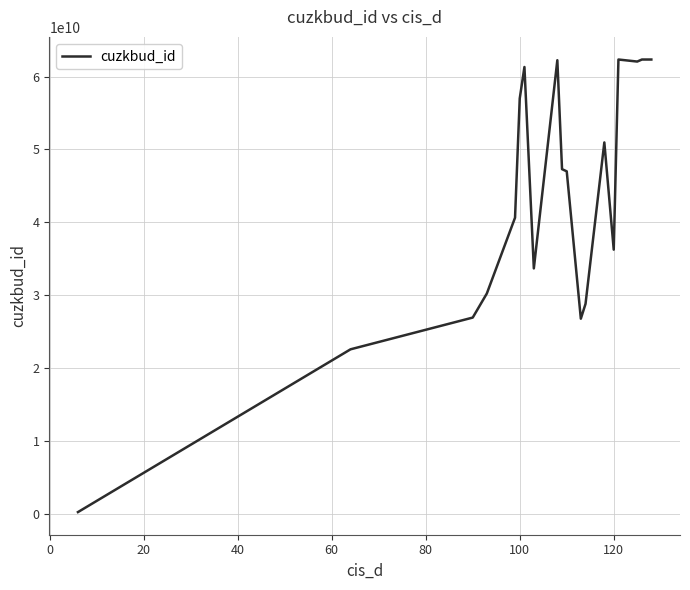

What is the difference between the maximum and minimum values?

62033259809